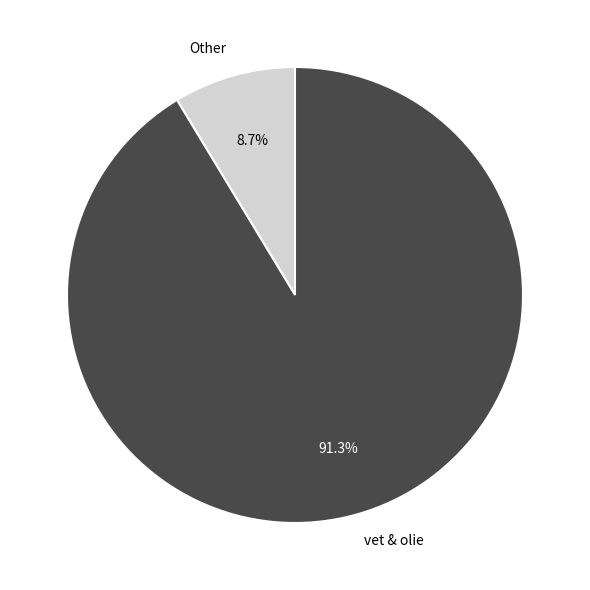

To the nearest percent, what is the combined percentage of Other and vet & olie?

100%